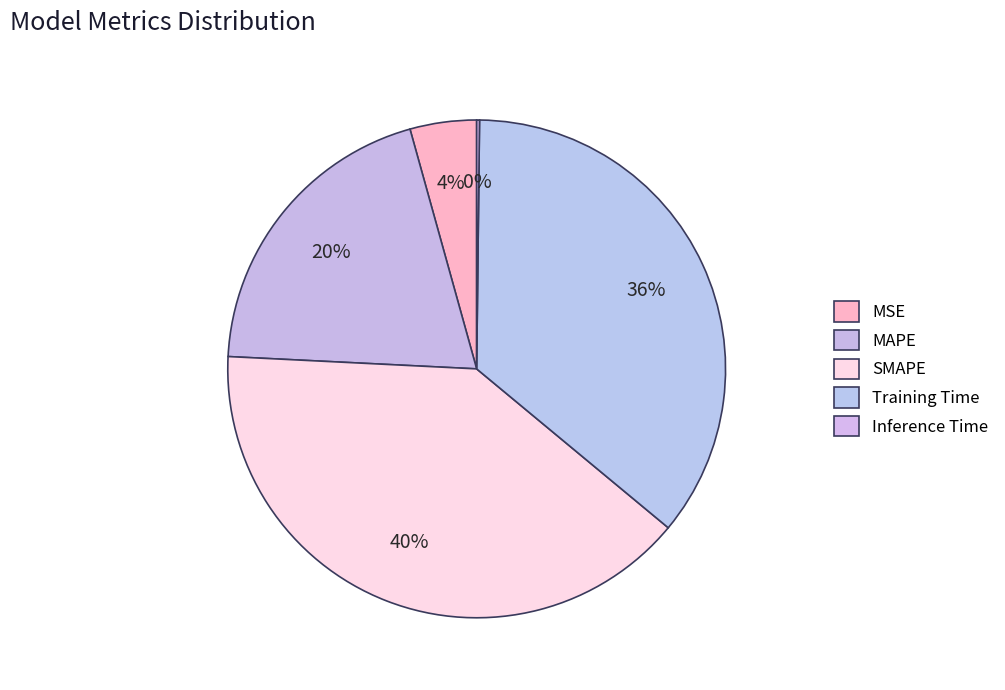

Is Training Time the majority of the pie?

No